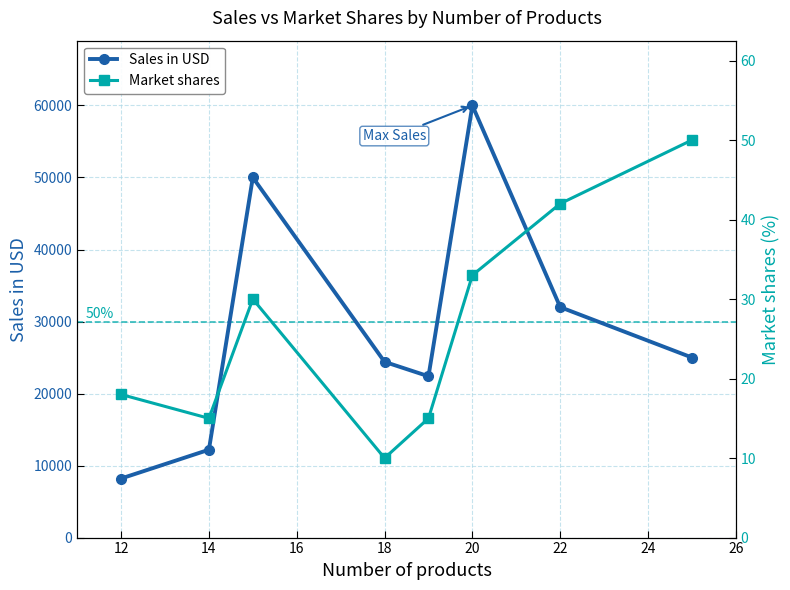

How many values in the Market shares series are below 30?

4